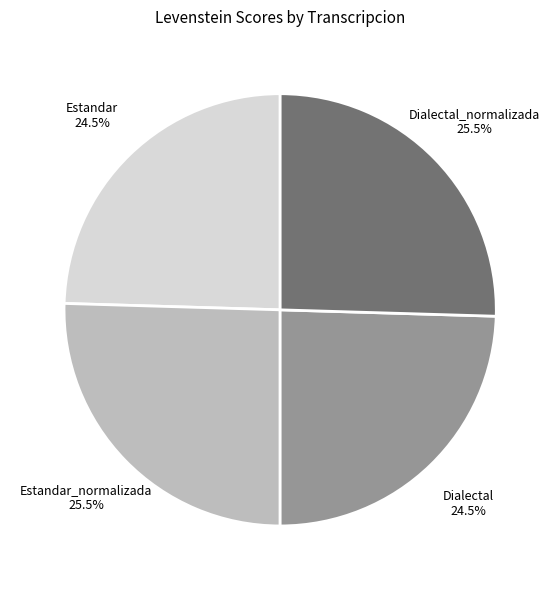

Combined, do Estandar and Dialectal account for over 50%?

No